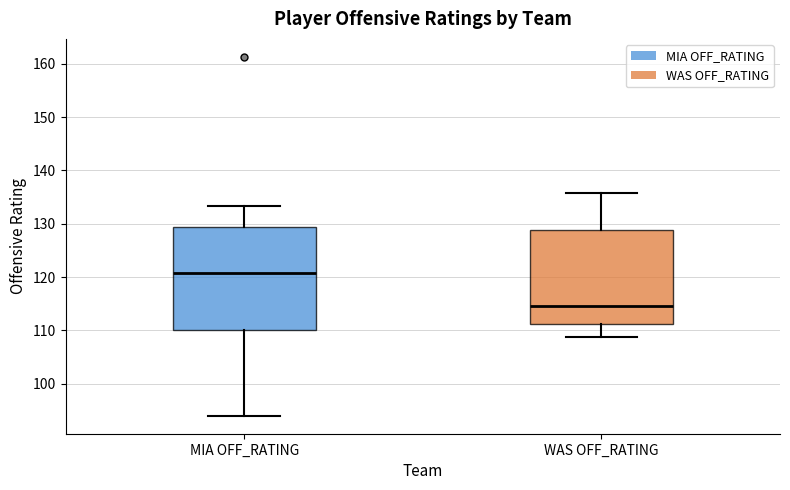

Which box has the highest median line?

MIA OFF_RATING